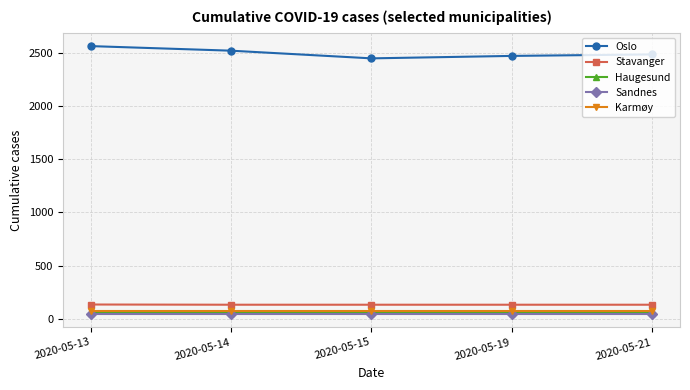

True or false: Stavanger and Oslo intersect in this chart.

False